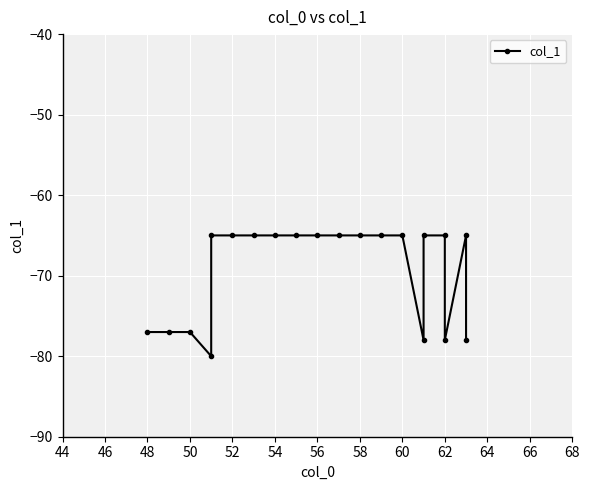

What is the minimum value shown in the chart?

-80